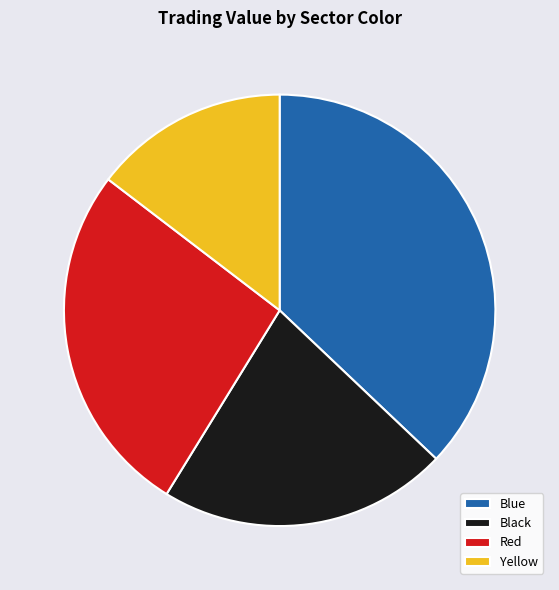

Combined, do Red and Yellow account for over 50%?

No